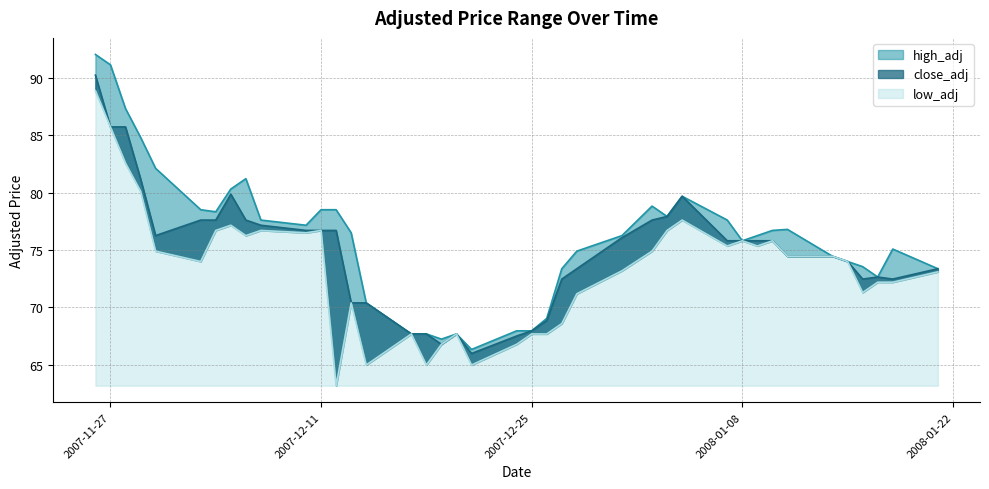

How many series are shown in this chart?

3